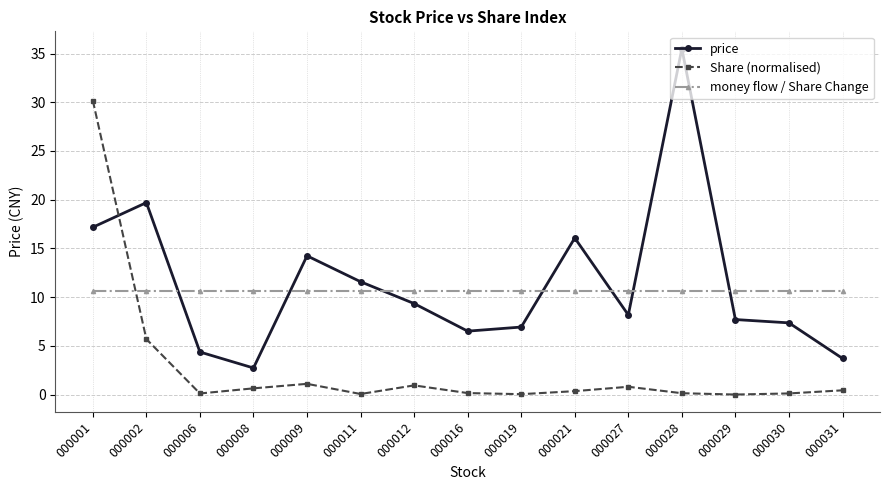

What value does the money flow / Share Change series have at 000006?

10.7